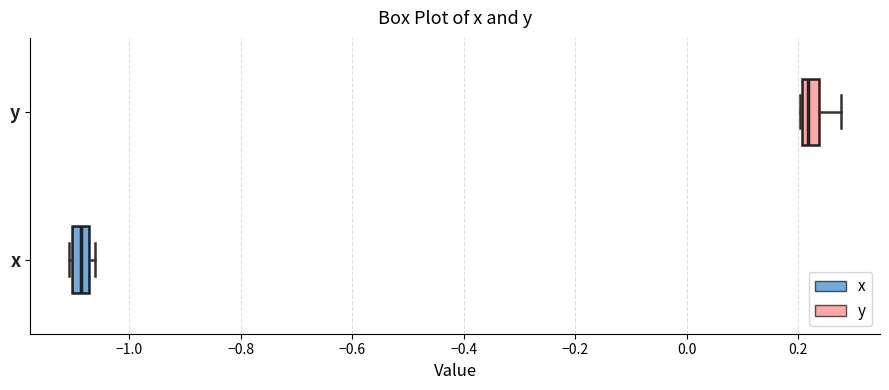

Where is the left edge of the box for x on the x-axis? The values are not printed on the chart, so give them approximately, as read against the axis.

-1.10